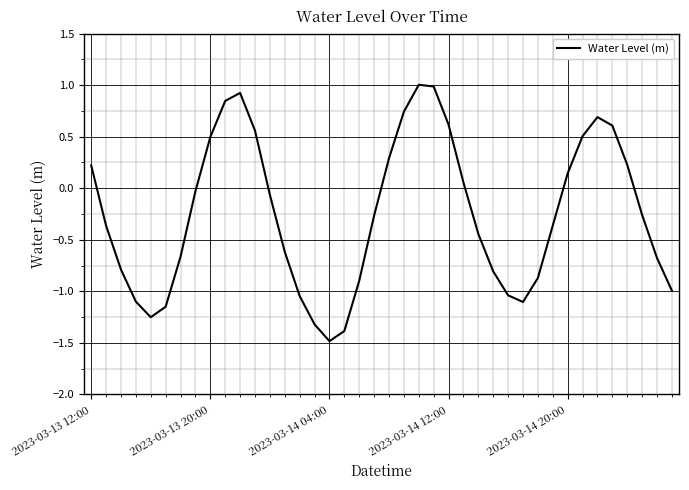

What is the smallest value displayed?

-1.5